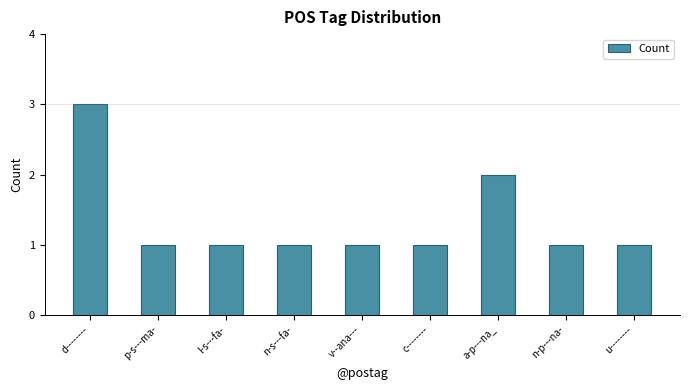

Reading left to right, what are all the values shown in this chart?

d--------=3	p-s---ma-=1	l-s---fa-=1	n-s---fa-=1	v--ana---=1	c--------=1	a-p---na_=2	n-p---na-=1	u--------=1